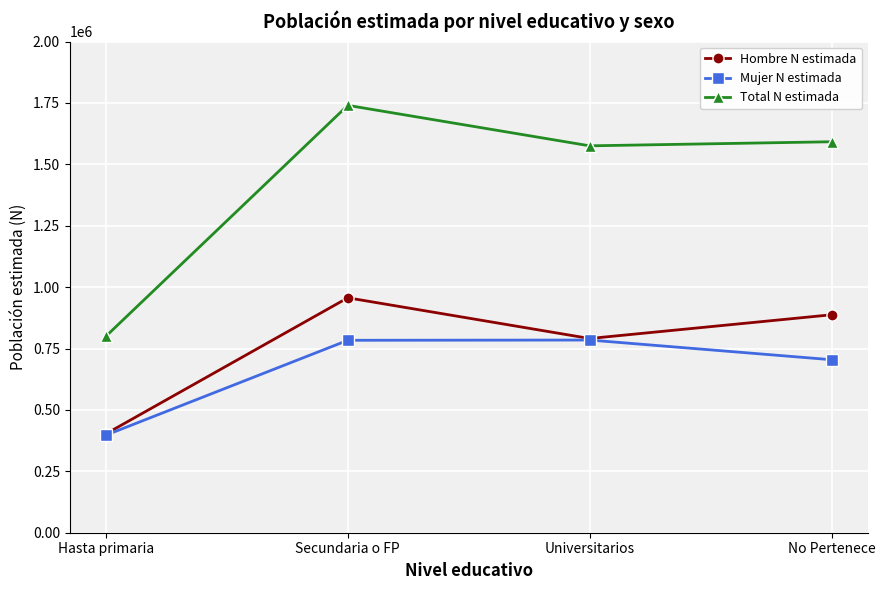

How many lines are shown in the chart?

3